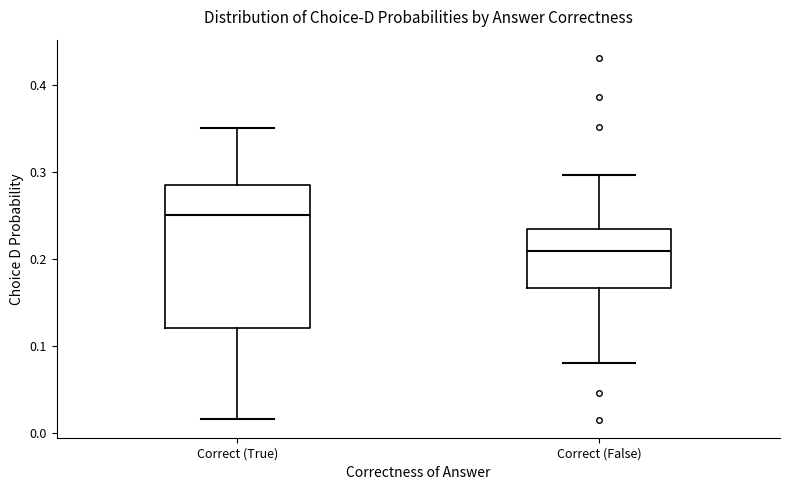

Reading left to right, read every box against the y-axis: the position of its median line, the range the box covers, and the ends of its whiskers. The values are not printed on the chart, so give them approximately, as read against the axis.

Correct (True): median 0.25, box 0.12 to 0.29, whiskers 0.02 to 0.35
Correct (False): median 0.21, box 0.17 to 0.23, whiskers 0.08 to 0.30